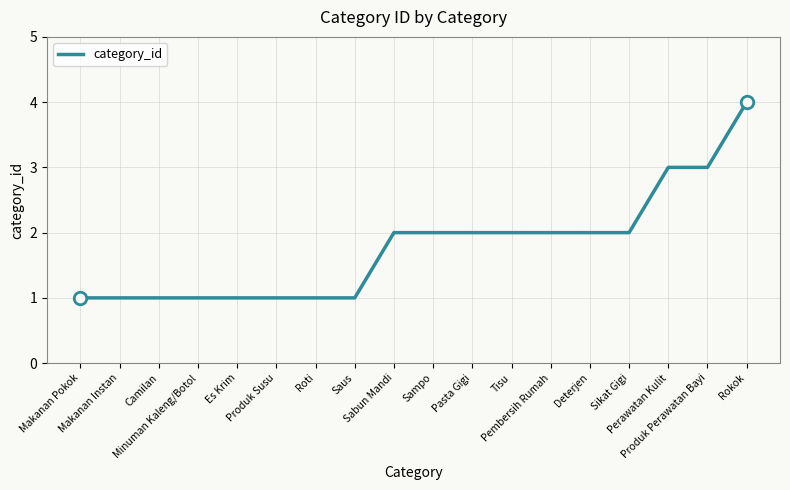

Which label corresponds to the largest value in the chart?

Rokok